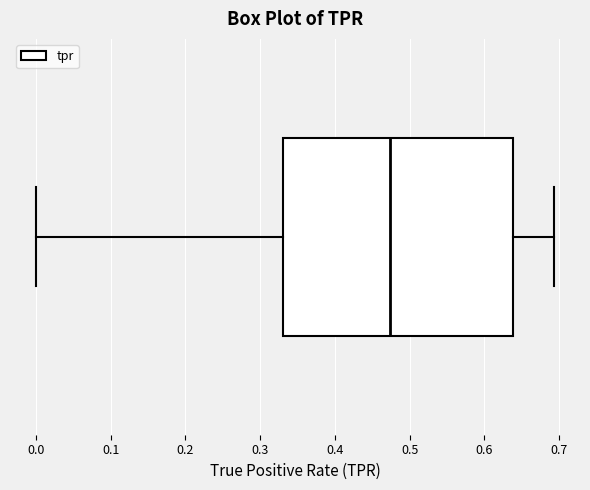

Read this box plot against the x-axis: the position of the median line, the range covered by the box, and the ends of both whiskers. The values are not printed on the chart, so give them approximately, as read against the axis.

median 0.47, box 0.33 to 0.64, whiskers 0.00 to 0.69